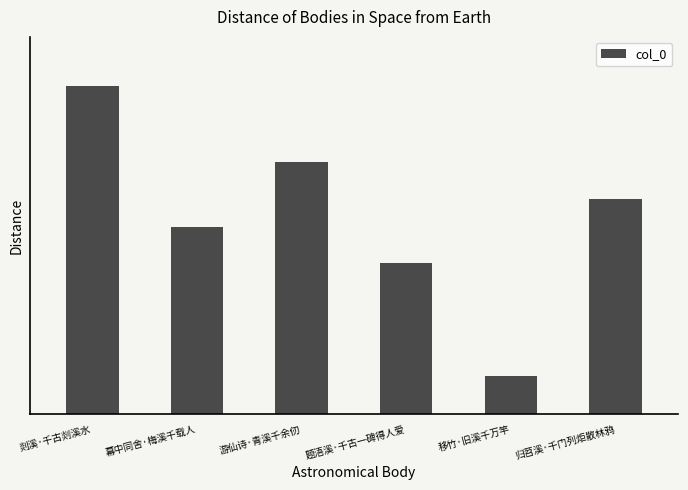

What is the approximate value at 幕中同舍·梅溪千载人?

184393